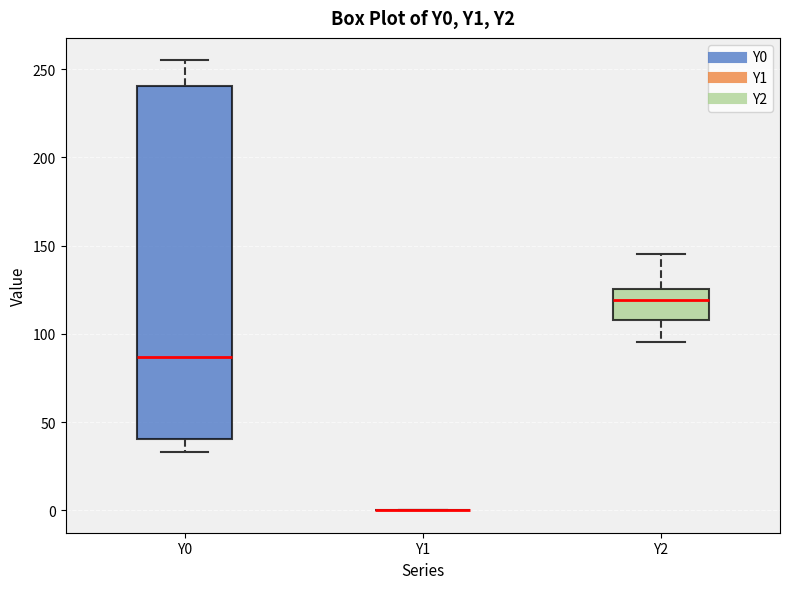

Reading left to right, read every box against the y-axis: the position of its median line, the range the box covers, and the ends of its whiskers. The values are not printed on the chart, so give them approximately, as read against the axis.

Y0: median 85, box 40 to 240, whiskers 35 to 255
Y1: box collapsed to a line at 0, whiskers 0 to 0
Y2: median 120, box 110 to 125, whiskers 95 to 145